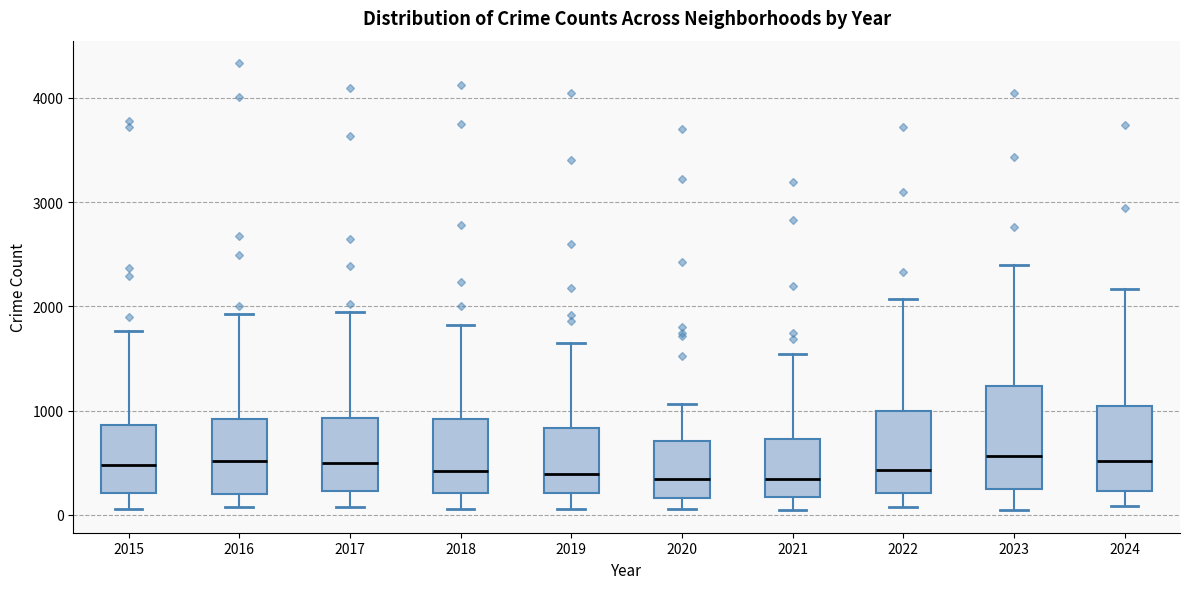

Reading left to right, read every box against the y-axis: the position of its median line, the range the box covers, and the ends of its whiskers. The values are not printed on the chart, so give them approximately, as read against the axis.

2015: median 500, box 200 to 900, whiskers 100 to 1800
2016: median 500, box 200 to 900, whiskers 100 to 1900
2017: median 500, box 200 to 900, whiskers 100 to 1900
2018: median 400, box 200 to 900, whiskers 100 to 1800
2019: median 400, box 200 to 800, whiskers 100 to 1600
2020: median 300, box 200 to 700, whiskers 100 to 1100
2021: median 300, box 200 to 700, whiskers 0 to 1500
2022: median 400, box 200 to 1000, whiskers 100 to 2100
2023: median 600, box 200 to 1200, whiskers 100 to 2400
2024: median 500, box 200 to 1000, whiskers 100 to 2200